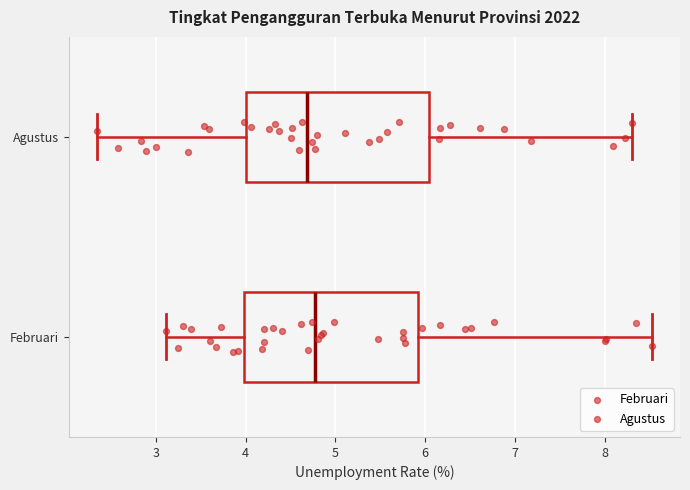

Reading bottom to top, read every box against the x-axis: the position of its median line, the range the box covers, and the ends of its whiskers. The values are not printed on the chart, so give them approximately, as read against the axis.

Februari: median 4.8, box 4.0 to 5.9, whiskers 3.1 to 8.5
Agustus: median 4.7, box 4.0 to 6.0, whiskers 2.3 to 8.3